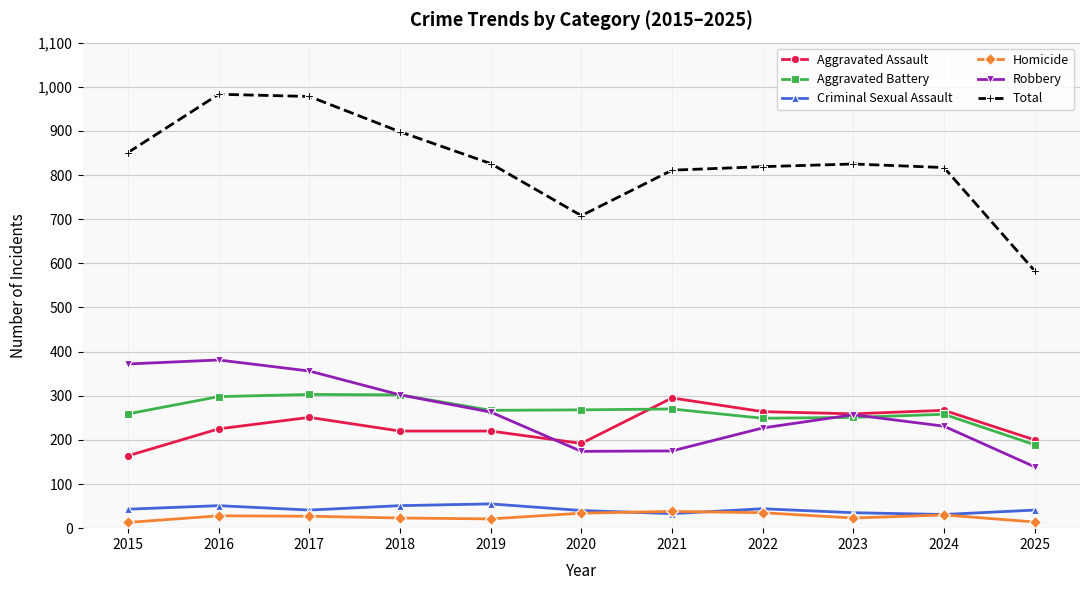

What is the highest value of the Total series?

983